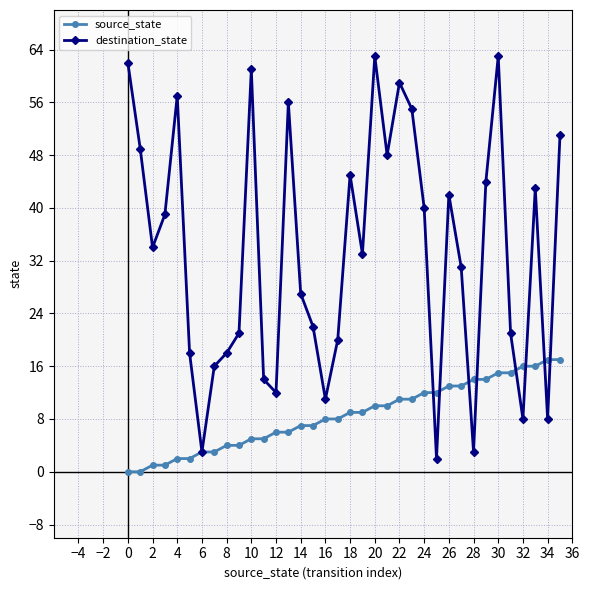

Which series has the largest range (max minus min)?

destination_state